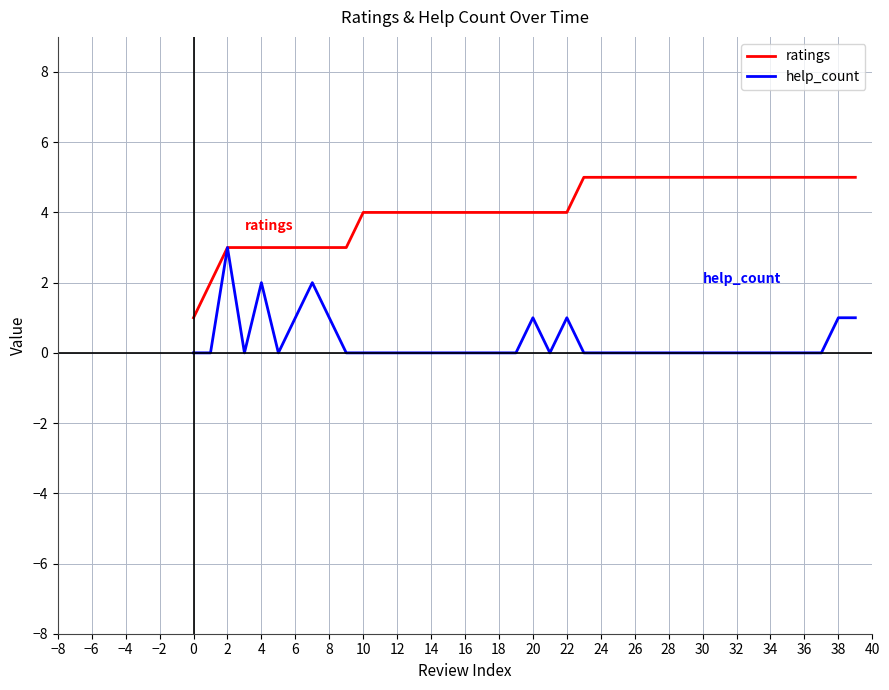

Which series has the widest spread of values?

ratings